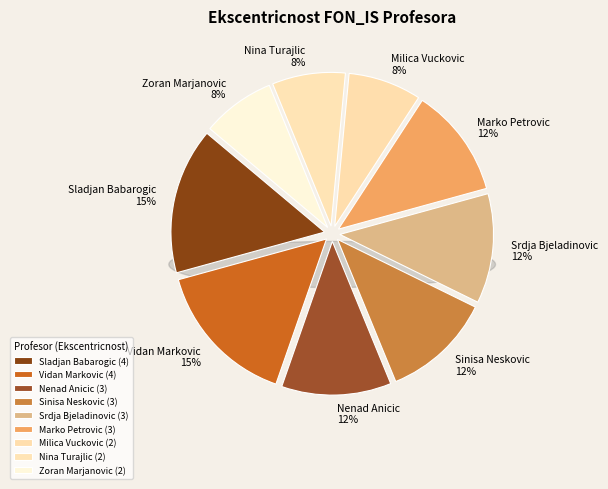

What is the largest slice in the pie chart?

Sladjan Babarogic